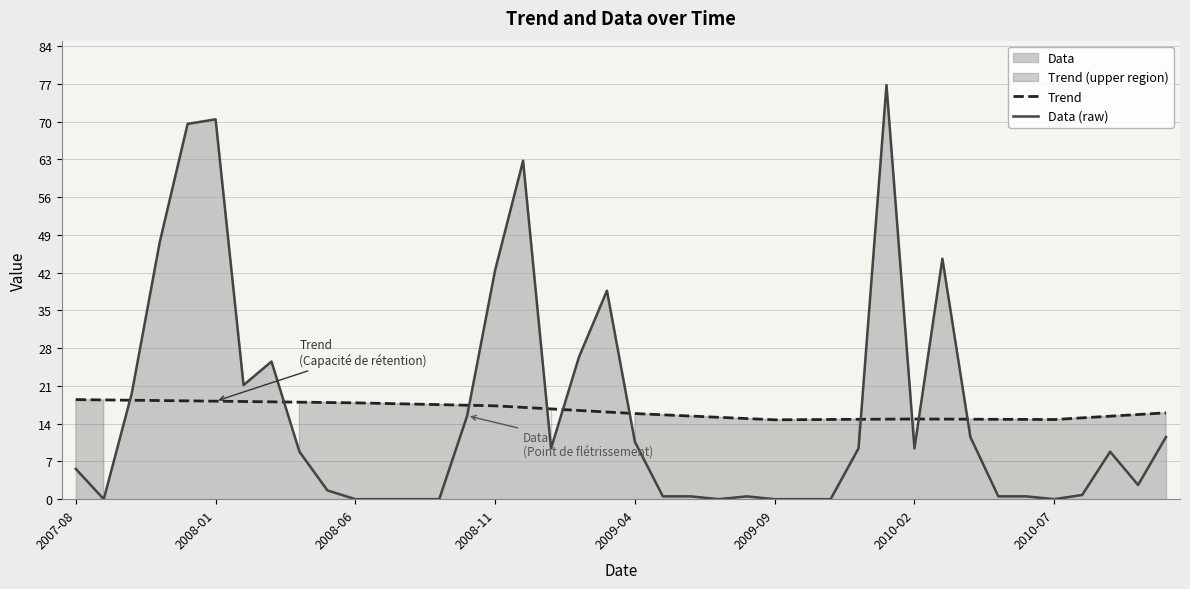

Is it true that Data (raw) equals 6.5 at 39?

False